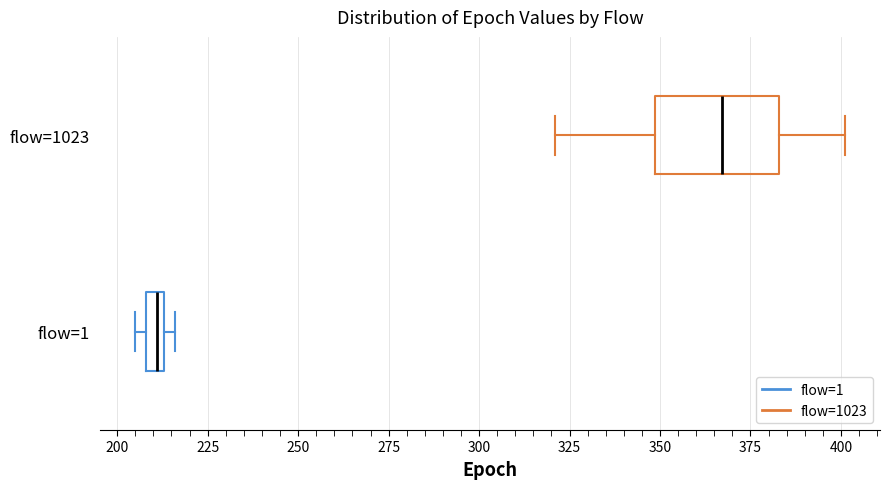

Comparing the boxes themselves (not the whiskers), which one is the widest?

flow=1023